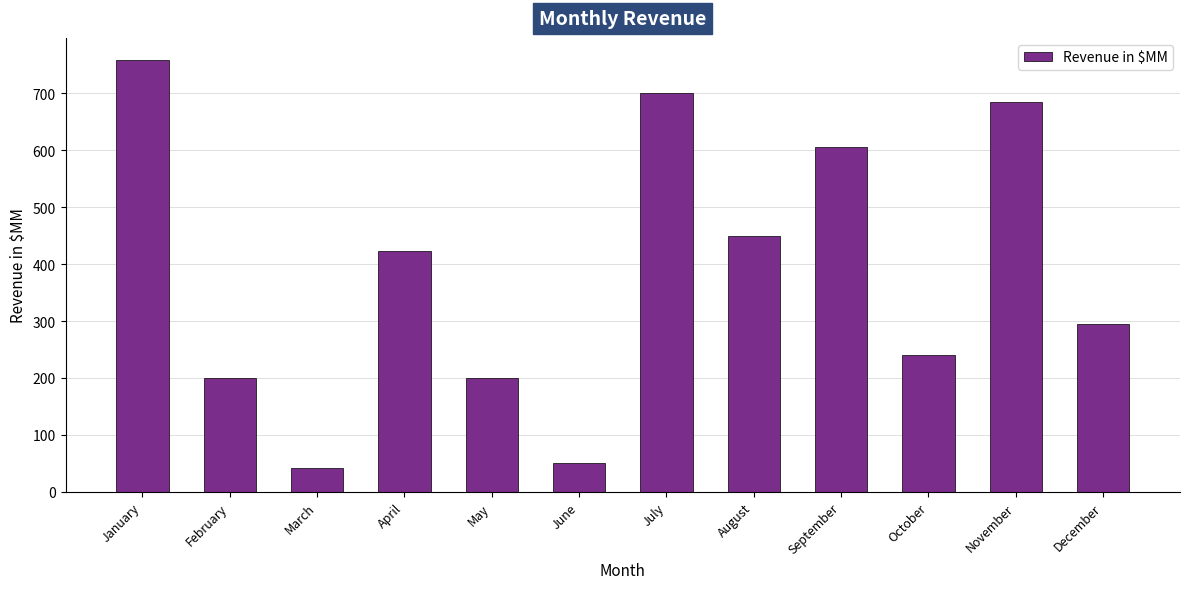

What is the minimum value shown in the chart?

42